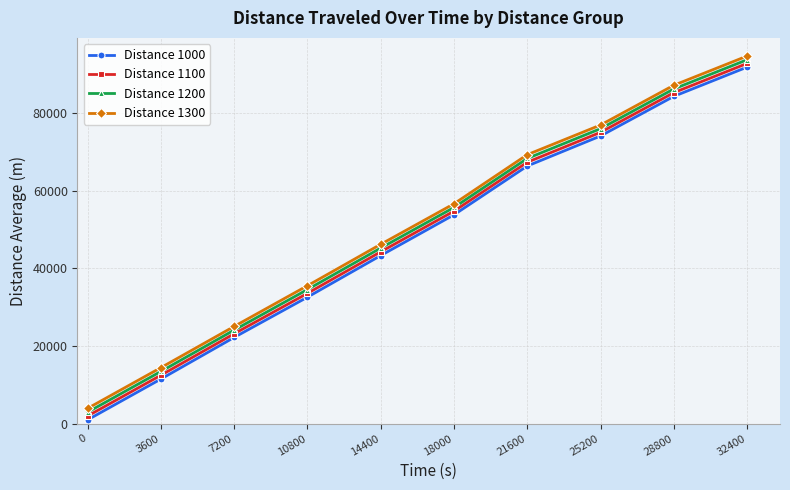

At which label is Distance 1000 closest to 46386?

14400